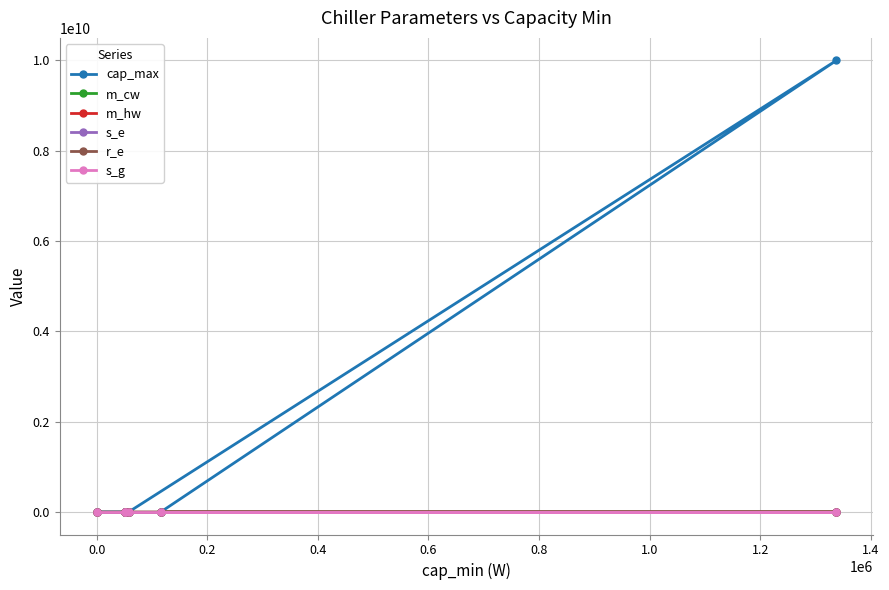

Which series has the widest spread of values?

cap_max